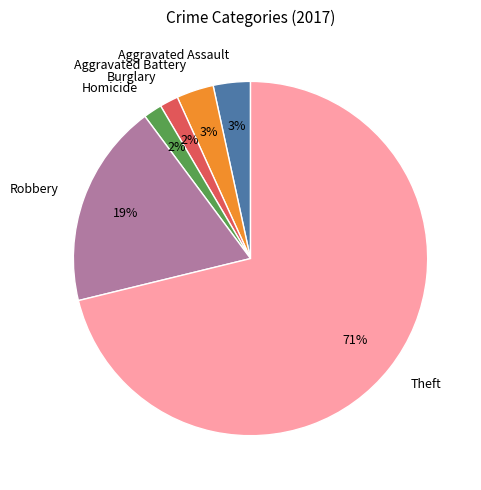

Combined, do Aggravated Assault and Burglary account for over 50%?

No